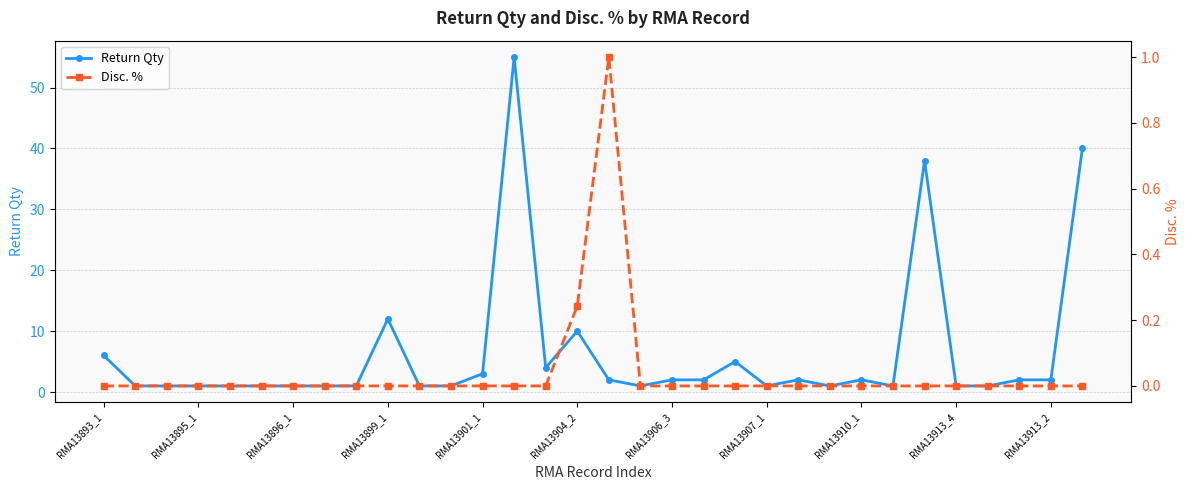

Which series has the widest spread of values?

Return Qty